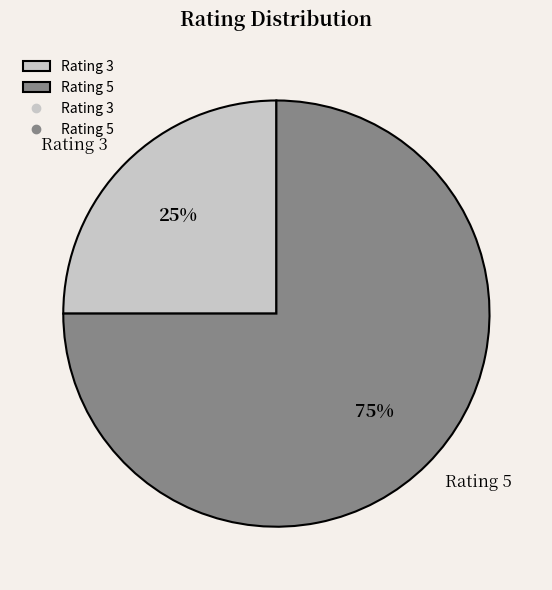

Which slice represents more than half of the pie?

Rating 5